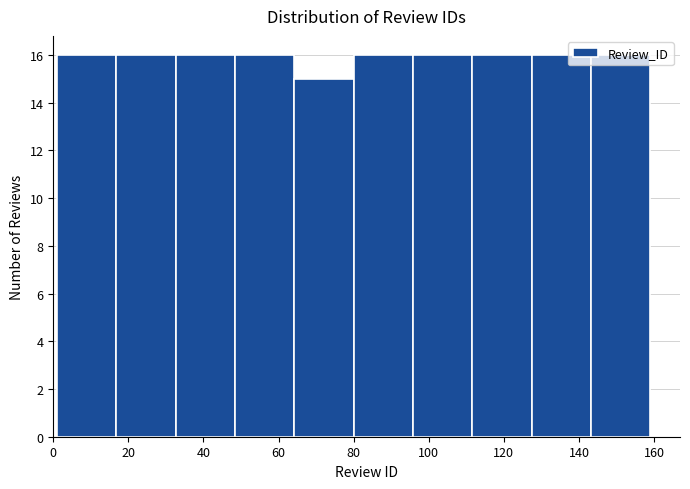

Reading left to right, list every bar in this chart as the range it spans on the x-axis followed by its height. Neither the bar edges nor the heights are printed on the chart, so give them approximately, as read against the axes.

1.0 to 16.8: 16
16.8 to 32.6: 16
32.6 to 48.4: 16
48.4 to 64.2: 16
64.2 to 80.0: 15
80.0 to 95.8: 16
95.8 to 111.6: 16
111.6 to 127.4: 16
127.4 to 143.2: 16
143.2 to 159.0: 16